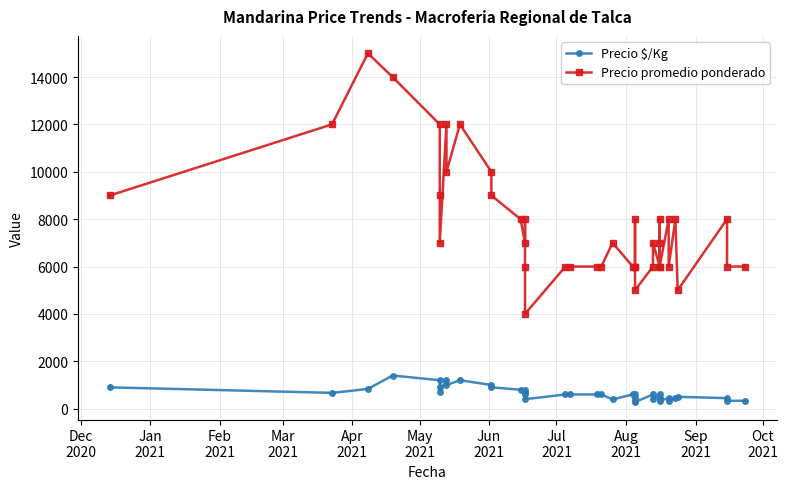

How many lines are shown in the chart?

2